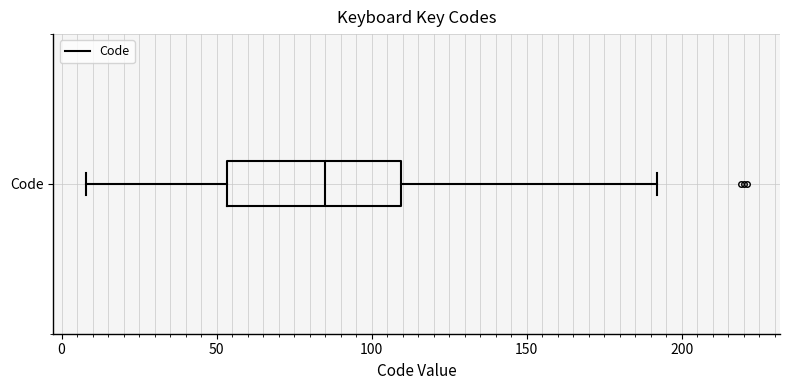

Where does the right whisker of the box for Code end on the x-axis? The values are not printed on the chart, so give them approximately, as read against the axis.

190